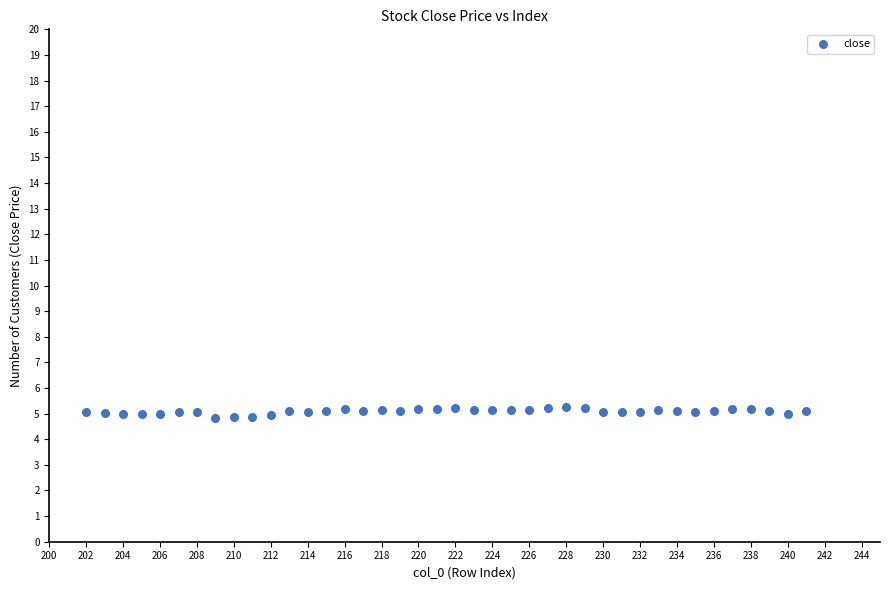

What is the range of Y values (max minus min)?

0.4